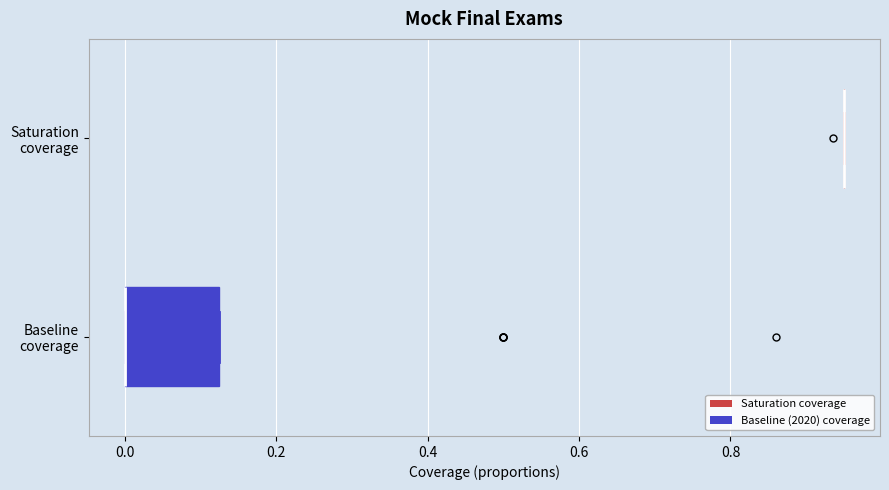

Reading bottom to top, transcribe this box plot: for each box, give where its median line is, the range the box spans, and where its two whiskers end, as read against the x-axis. The values are not printed on the chart, so give them approximately, as read against the axis.

Baseline coverage: median 0.00 (drawn on the box's left edge), box 0.00 to 0.12, whiskers 0.00 to 0.12
Saturation coverage: box collapsed to a line at 0.96, whiskers 0.96 to 0.96